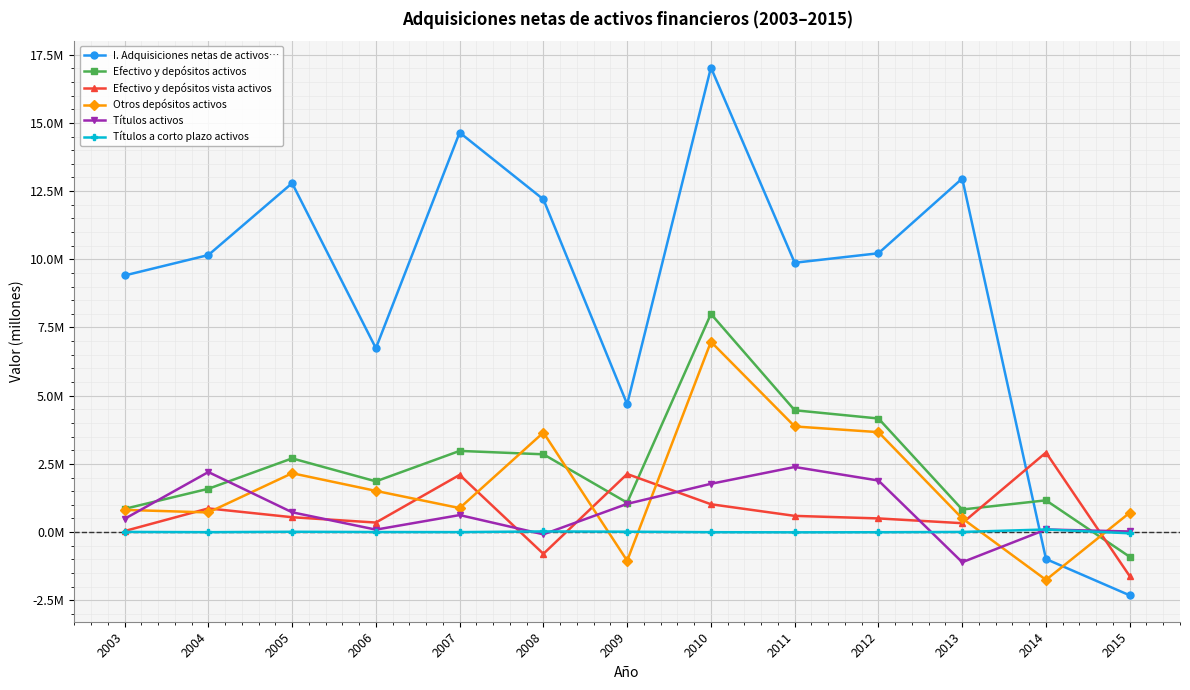

How many interior local peaks does the Efectivo y depósitos activos series have?

4